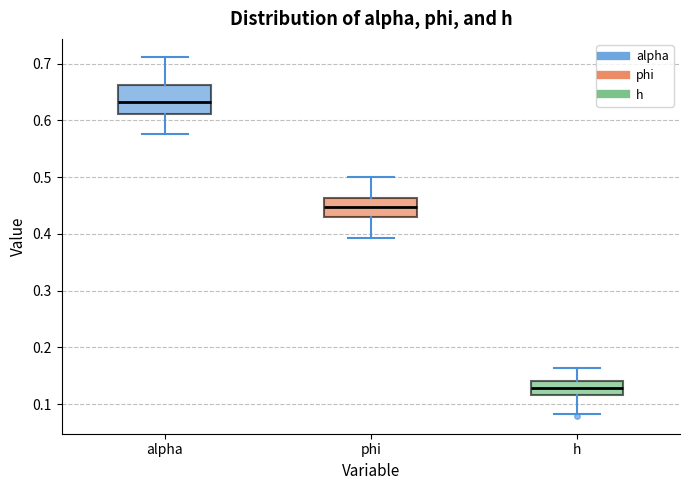

Reading left to right, transcribe this box plot: for each box, give where its median line is, the range the box spans, and where its two whiskers end, as read against the y-axis. The values are not printed on the chart, so give them approximately, as read against the axis.

alpha: median 0.63, box 0.61 to 0.66, whiskers 0.58 to 0.71
phi: median 0.45, box 0.43 to 0.46, whiskers 0.39 to 0.50
h: median 0.13, box 0.12 to 0.14, whiskers 0.08 to 0.16